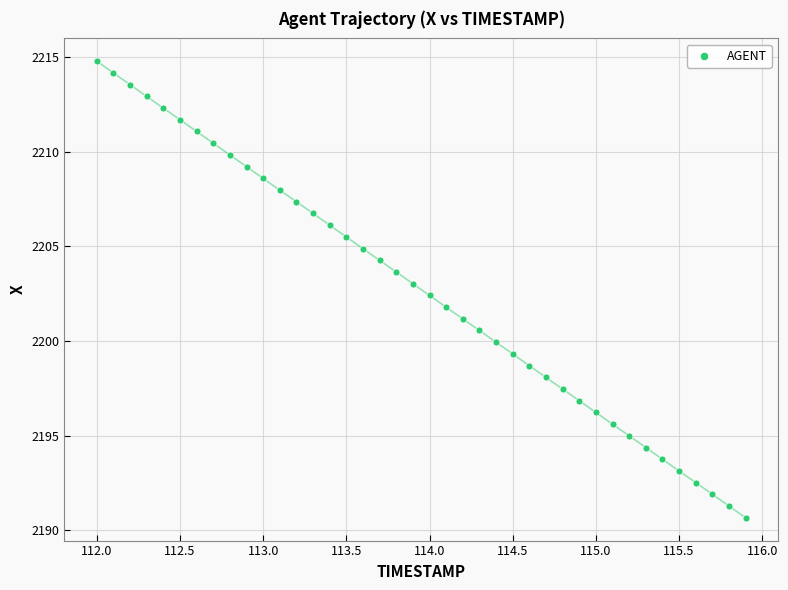

What is the range of Y values (max minus min)?

24.1